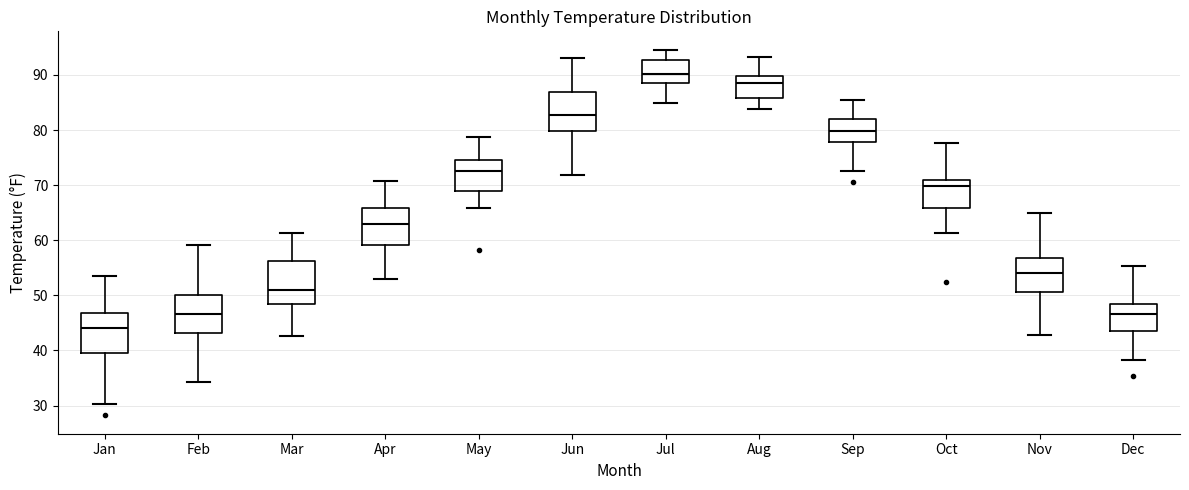

Which box's median line is the lowest?

Jan